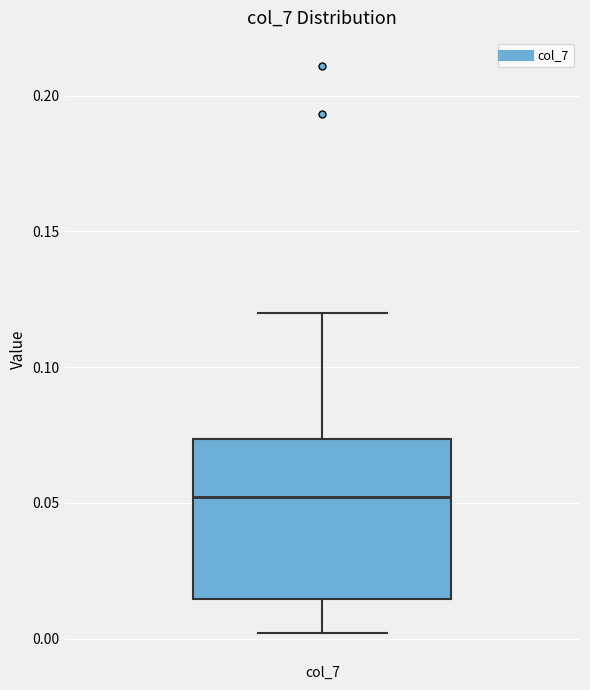

Where does the lower whisker of the box for col_7 end on the y-axis? The values are not printed on the chart, so give them approximately, as read against the axis.

0.000